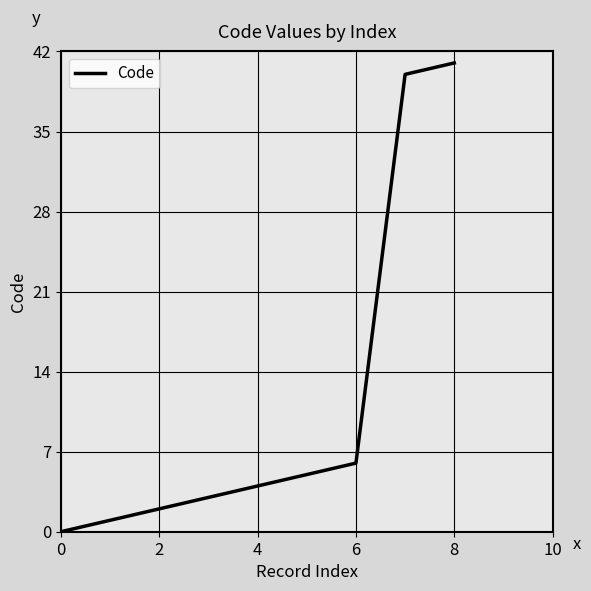

What is the maximum value shown in the chart?

41